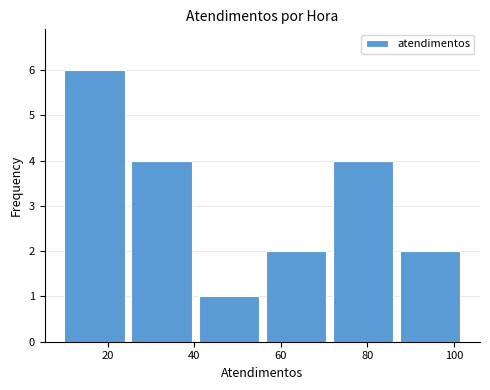

Reading left to right, list every bar in this chart as the range it spans on the x-axis followed by its height. Neither the bar edges nor the heights are printed on the chart, so give them approximately, as read against the axes.

10.0 to 25.5: 6
25.5 to 41.0: 4
41.0 to 56.5: 1
56.5 to 72.0: 2
72.0 to 87.5: 4
87.5 to 103.0: 2